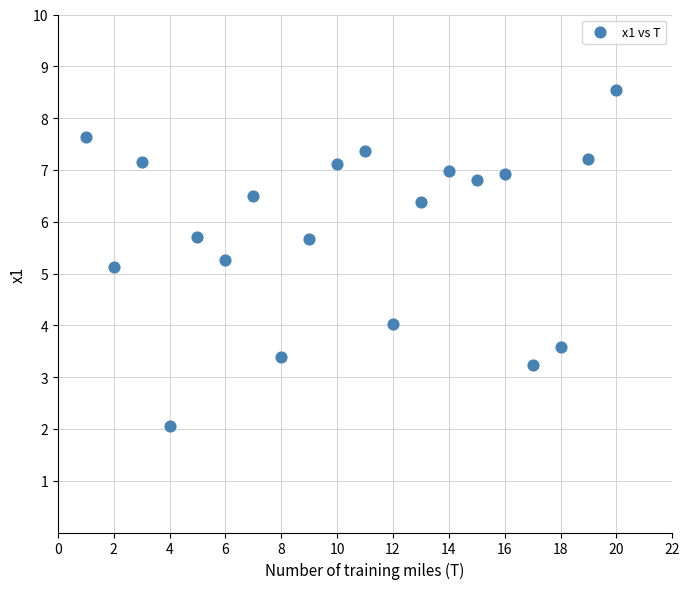

What Y value in the scatter plot is closest to 5?

5.1